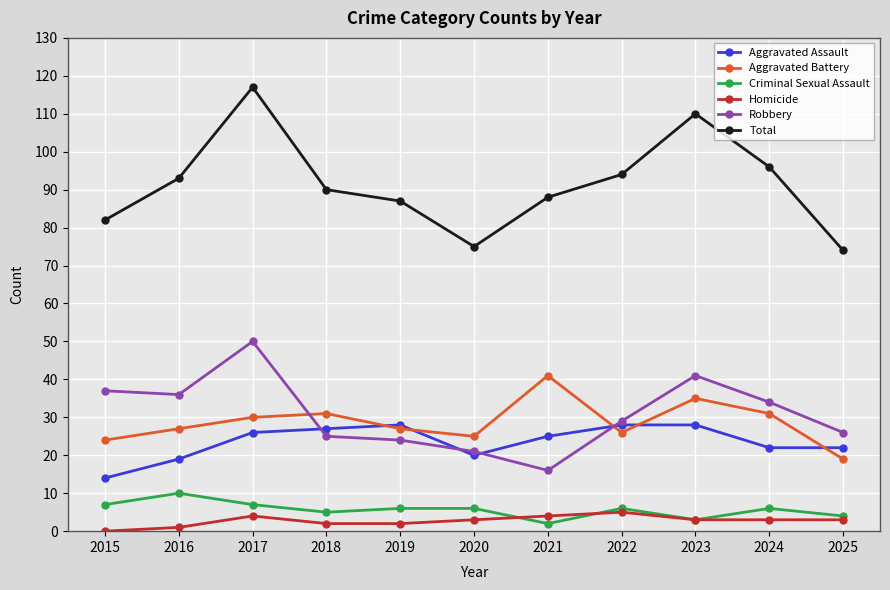

Which series has the largest total across all categories?

Total